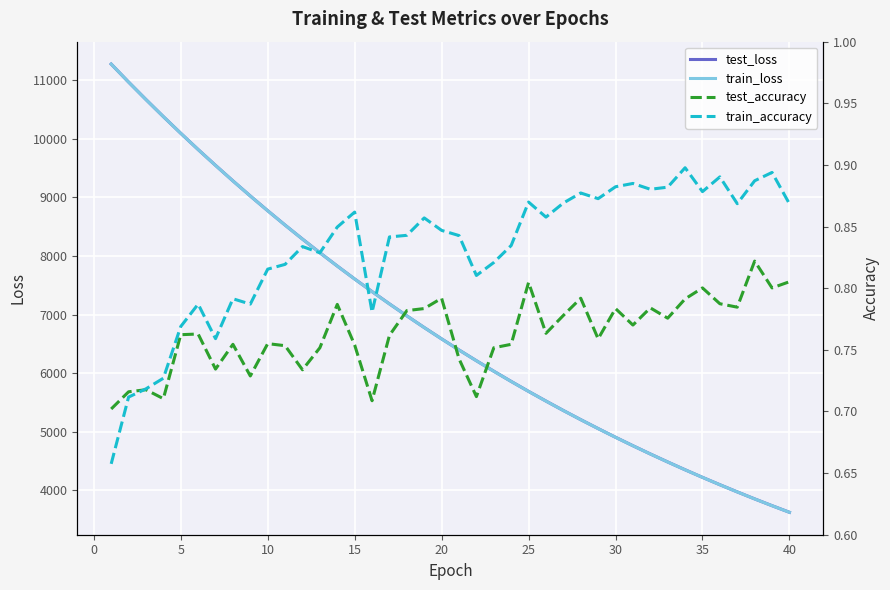

What is the minimum value for train_loss?

3626.0